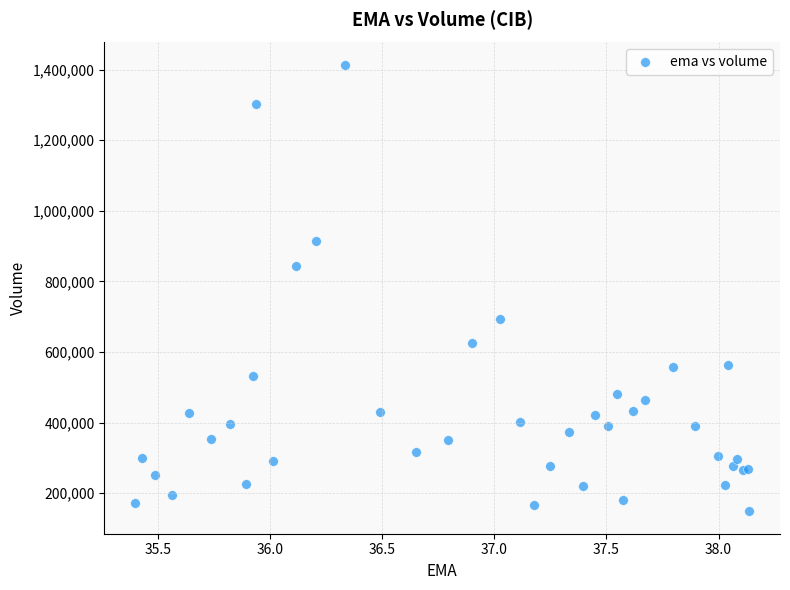

What Y value in the scatter plot is closest to 780800?

843300